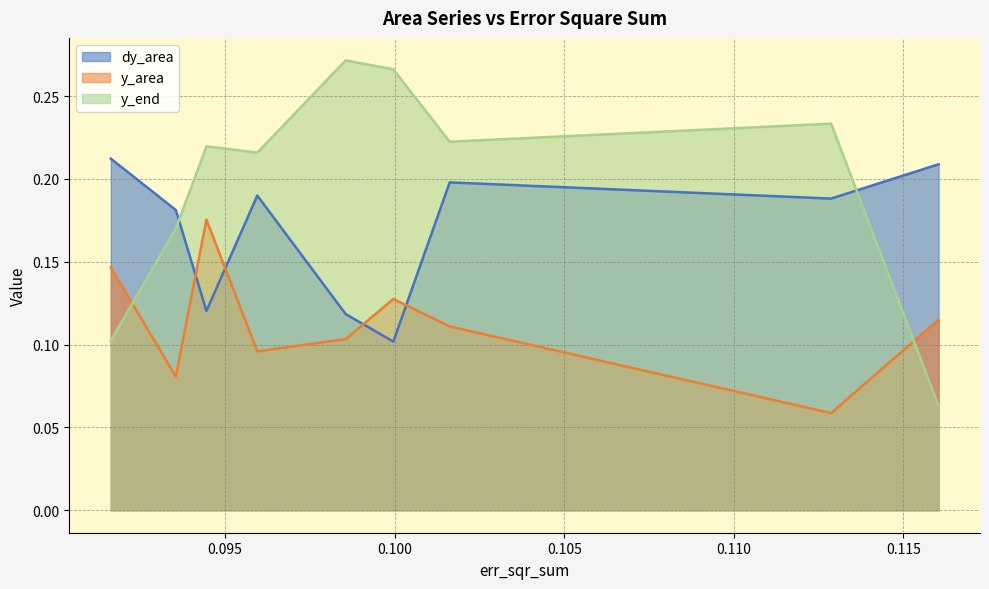

Which series has the largest range (max minus min)?

y_end